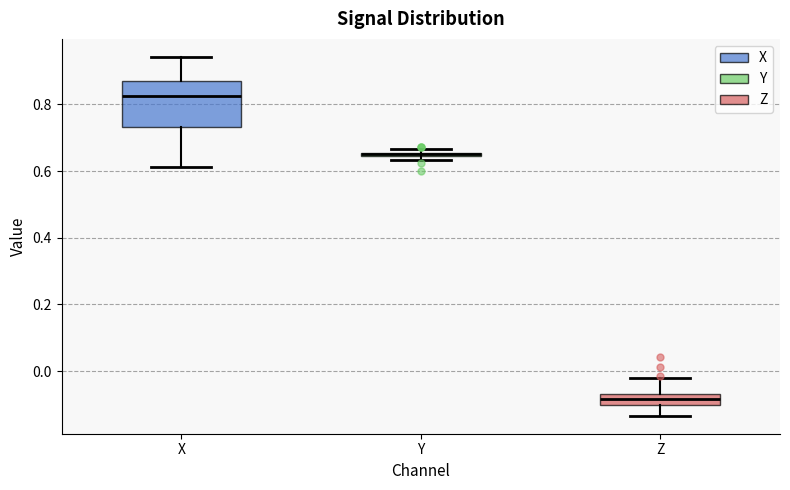

Where does the lower whisker of the box for Z end on the y-axis? The values are not printed on the chart, so give them approximately, as read against the axis.

-0.14